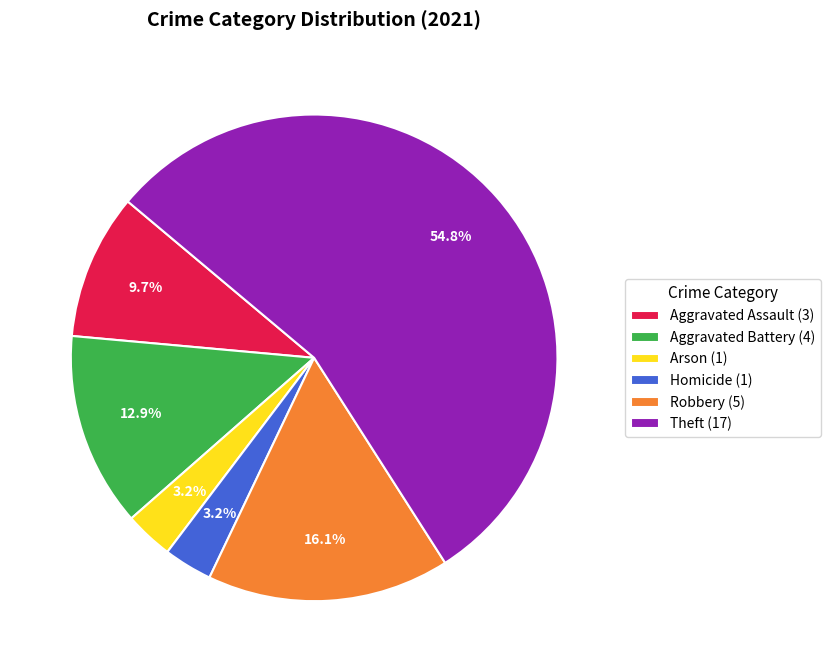

Combined, do Homicide (1) and Aggravated Battery (4) account for over 50%?

No